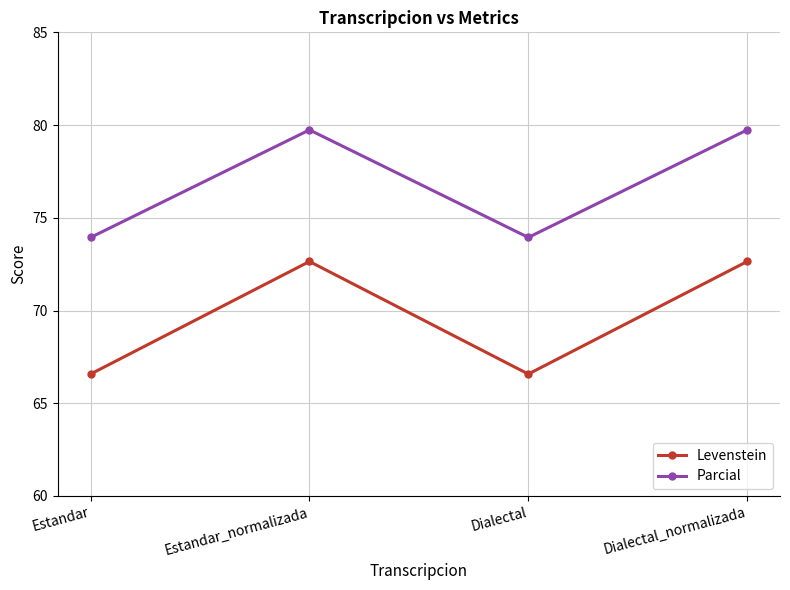

What is the smallest value displayed?

66.6